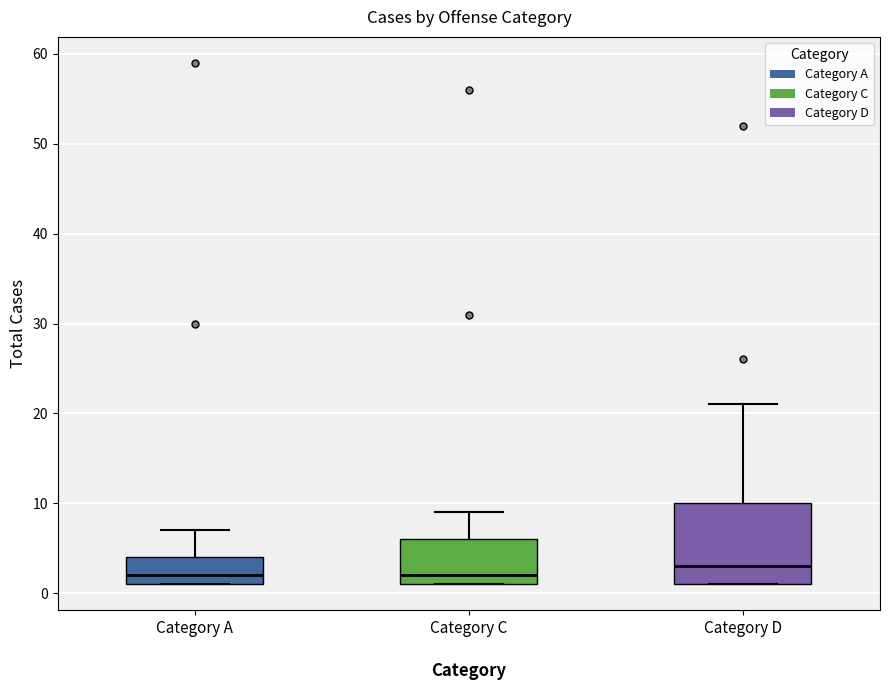

Reading left to right, read every box against the y-axis: the position of its median line, the range the box covers, and the ends of its whiskers. The values are not printed on the chart, so give them approximately, as read against the axis.

Category A: median 2, box 1 to 4, whiskers 1 to 7
Category C: median 2, box 1 to 6, whiskers 1 to 9
Category D: median 3, box 1 to 10, whiskers 1 to 21